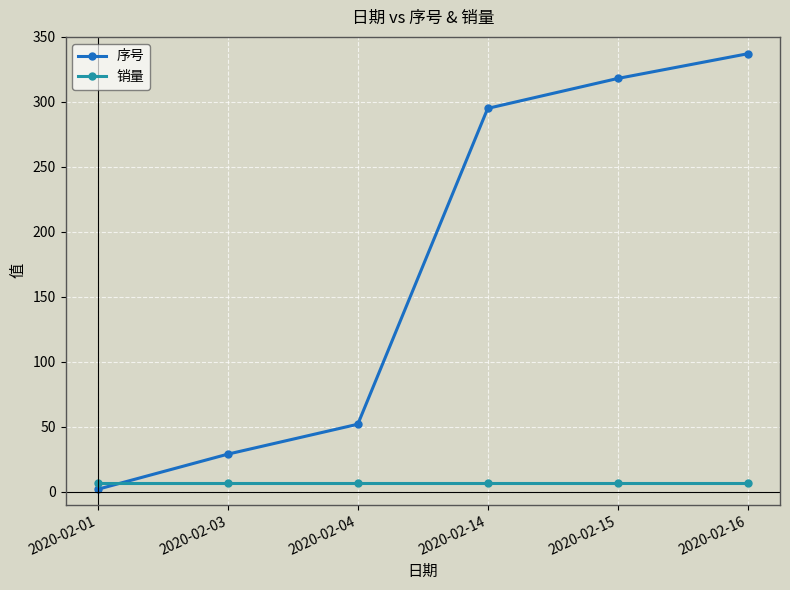

Rank the series by their maximum value, from highest to lowest.

序号, 销量